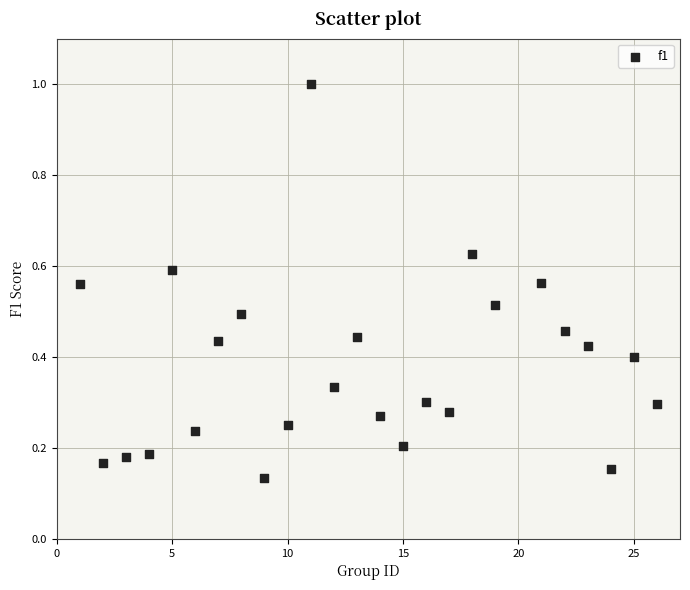

What is the range of Y values (max minus min)?

0.9